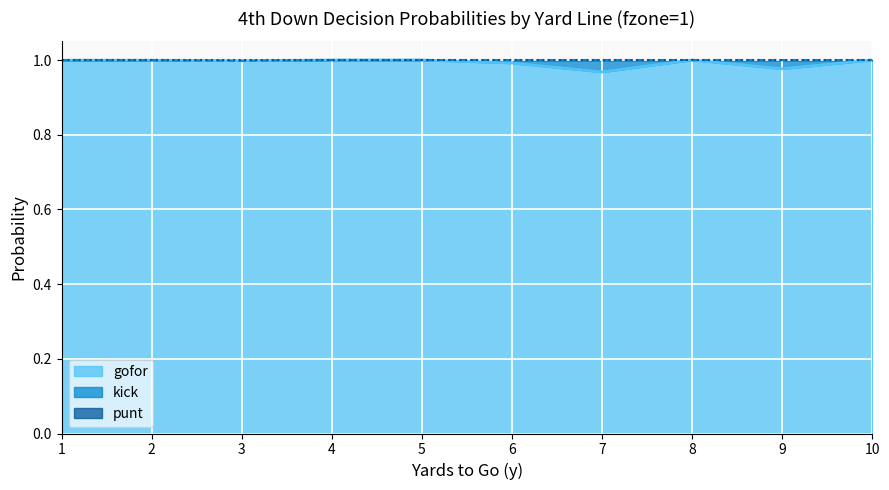

Is it true that gofor equals 0.2 at 7?

False